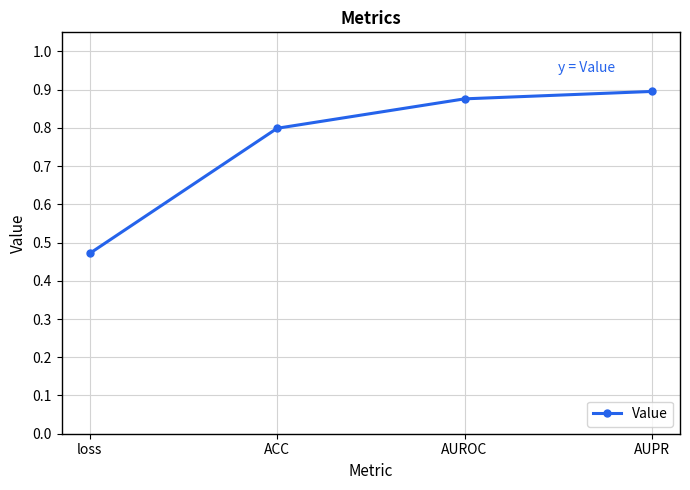

What is the label of the 1st point from the left?

loss